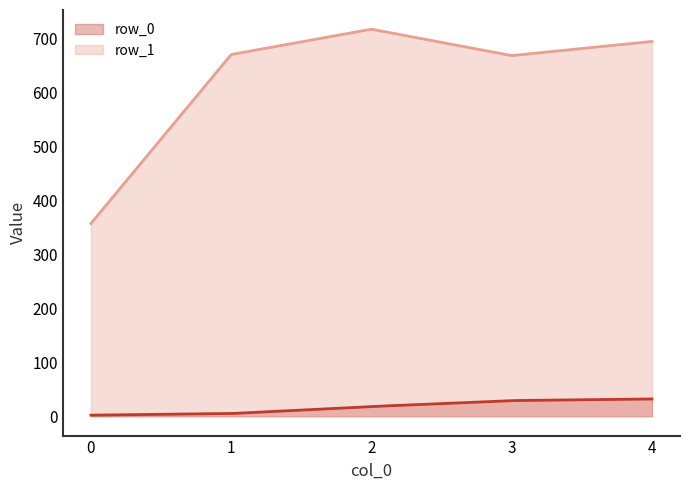

What is the value of the row_1 point at the 1st from the left?

357.0